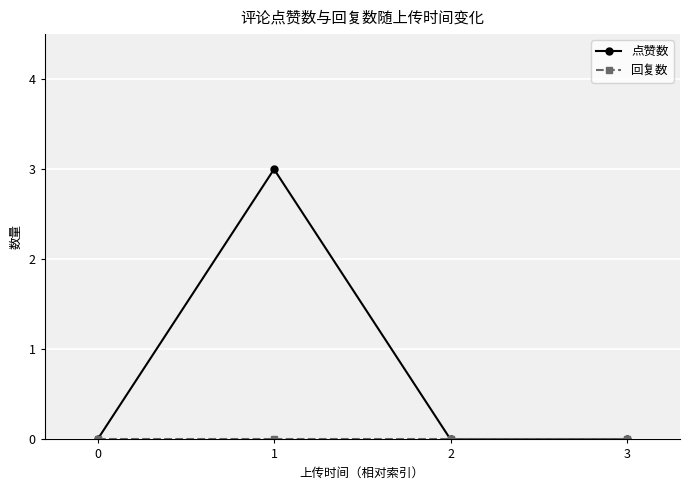

How many interior local peaks does the 点赞数 series have?

1